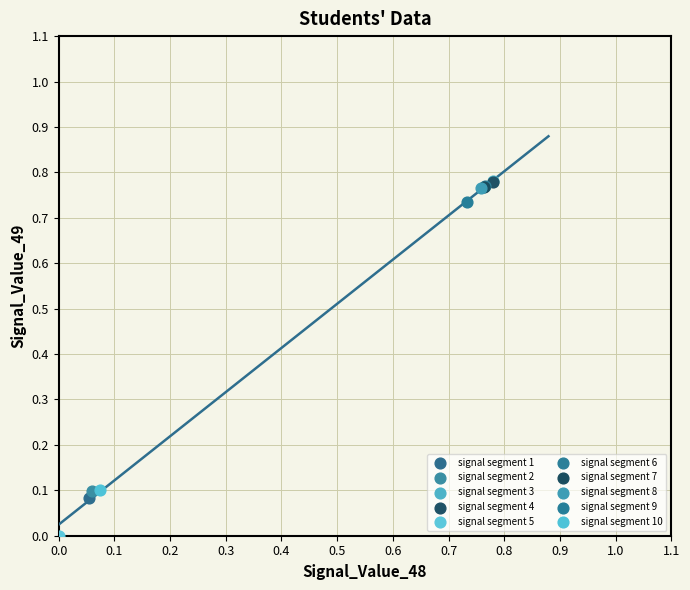

What are all the series names shown in the legend?

signal segment 1, signal segment 2, signal segment 3, signal segment 4, signal segment 5, signal segment 6, signal segment 7, signal segment 8, signal segment 9, signal segment 10